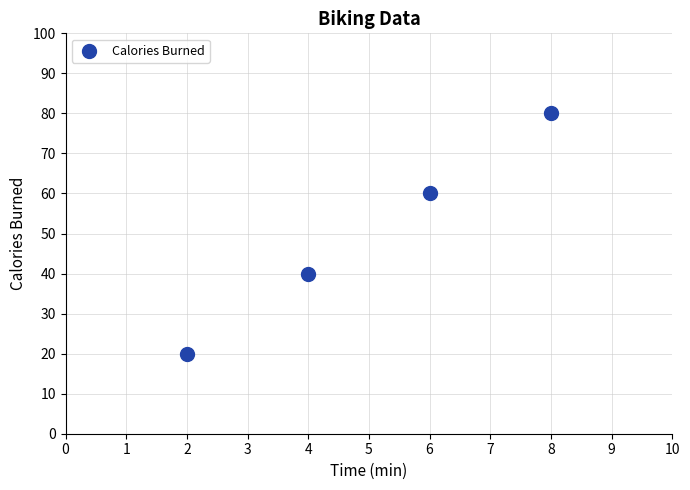

What is the range of Y values (max minus min)?

60